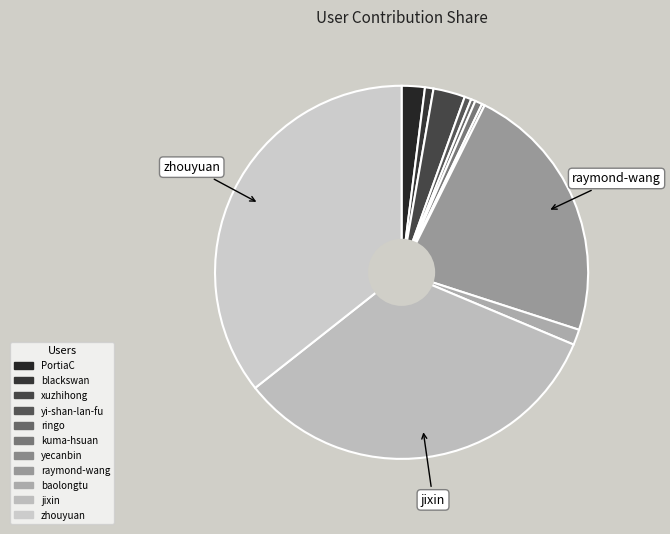

Is there a majority slice in this chart?

No